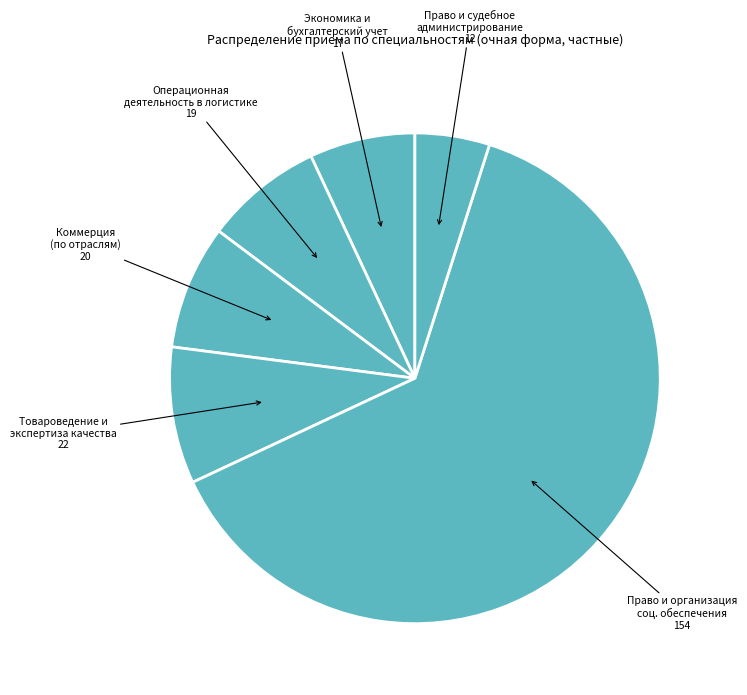

How many segments does this pie chart have?

6